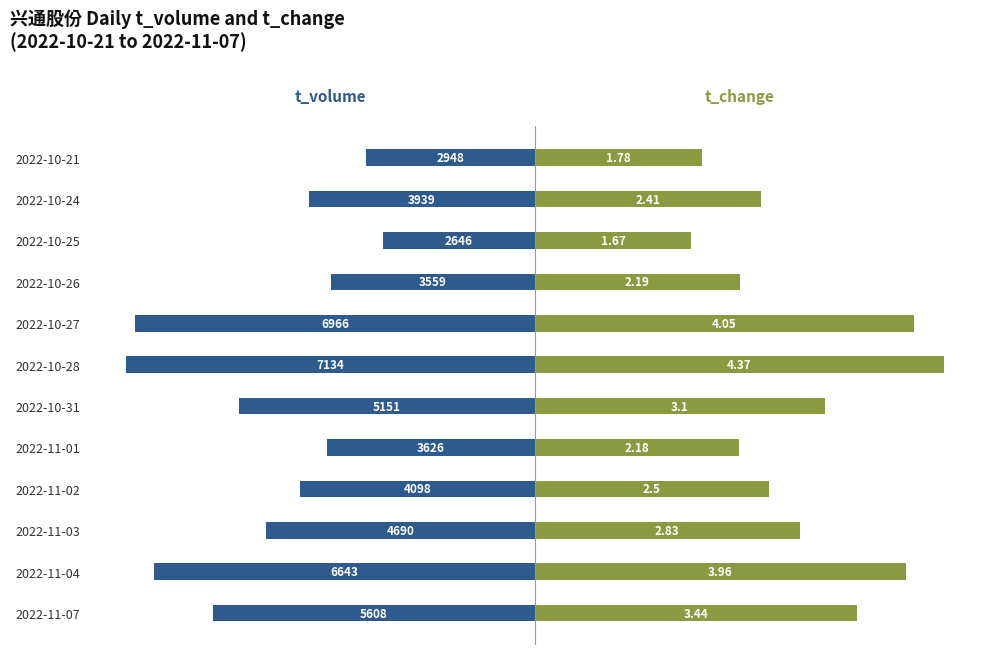

Are the bars grouped side by side (vs. stacked)?

Yes